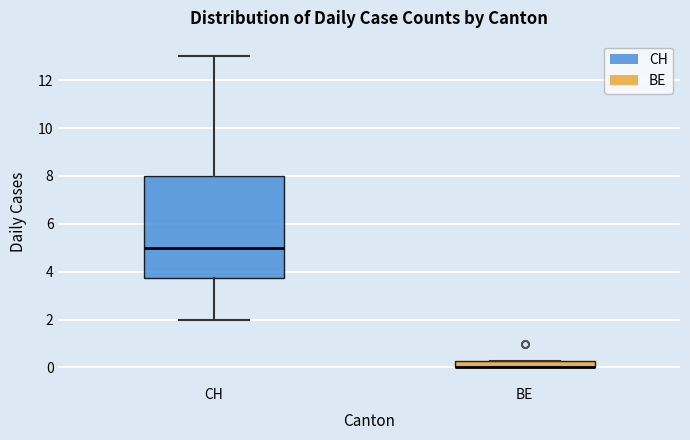

Where is the upper edge of the box for CH on the y-axis? The values are not printed on the chart, so give them approximately, as read against the axis.

8.0